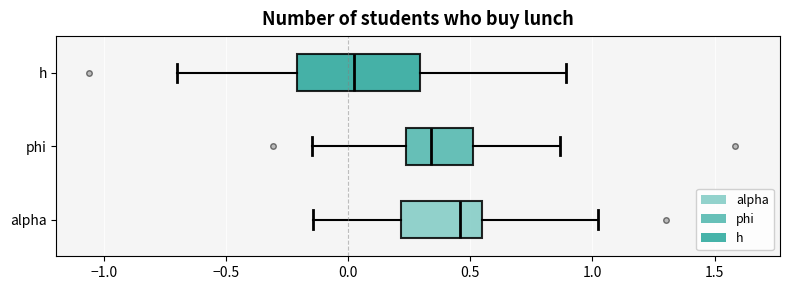

Which box has the furthest to the right median line?

alpha